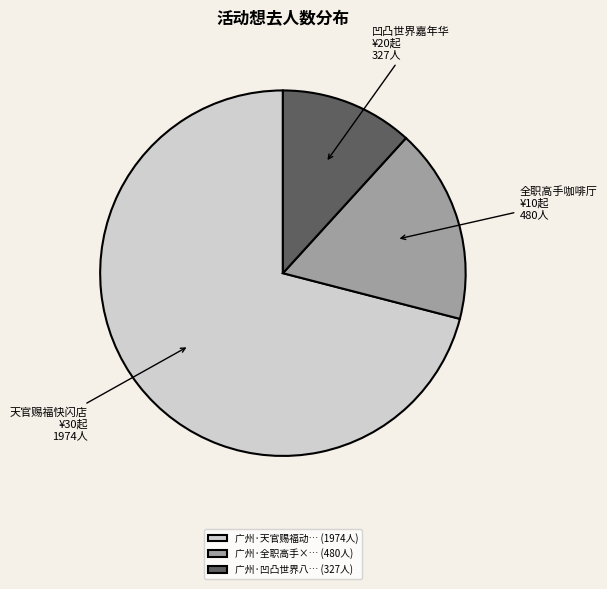

Is the sum of 广州·天官赐福动… (1974人) and 广州·全职高手×… (480人) greater than half?

Yes